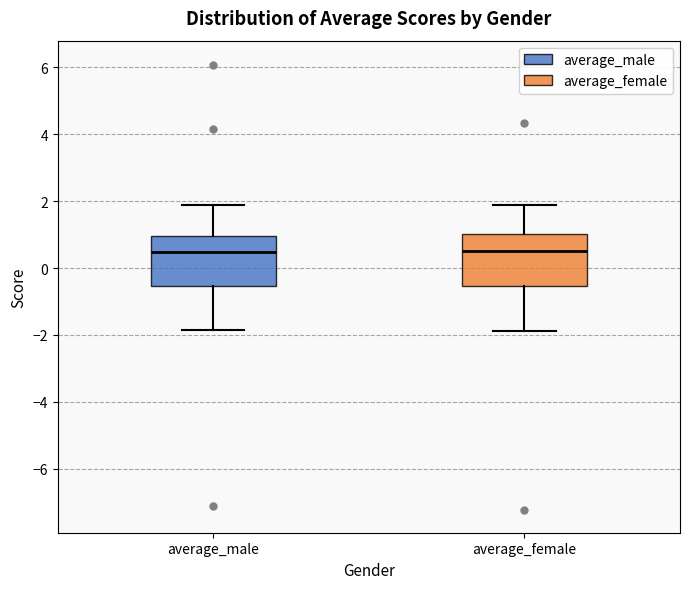

Reading left to right, read every box against the y-axis: the position of its median line, the range the box covers, and the ends of its whiskers. The values are not printed on the chart, so give them approximately, as read against the axis.

average_male: median 0.4, box -0.6 to 1.0, whiskers -1.8 to 1.8
average_female: median 0.6, box -0.6 to 1.0, whiskers -1.8 to 2.0